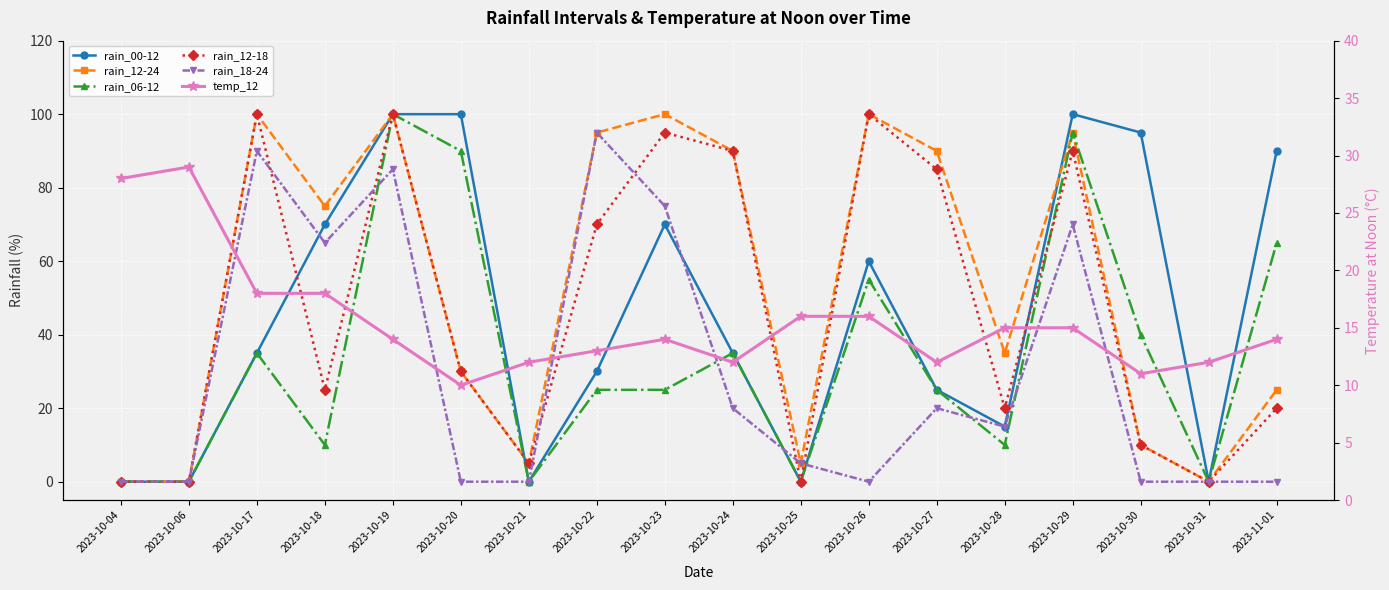

Which has a higher value, 2023-10-28 or 2023-10-26?

2023-10-26